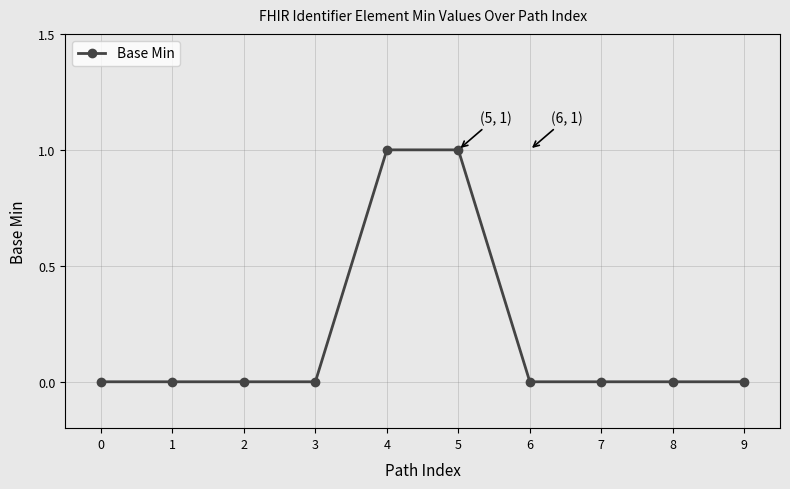

What is the greatest value displayed?

1